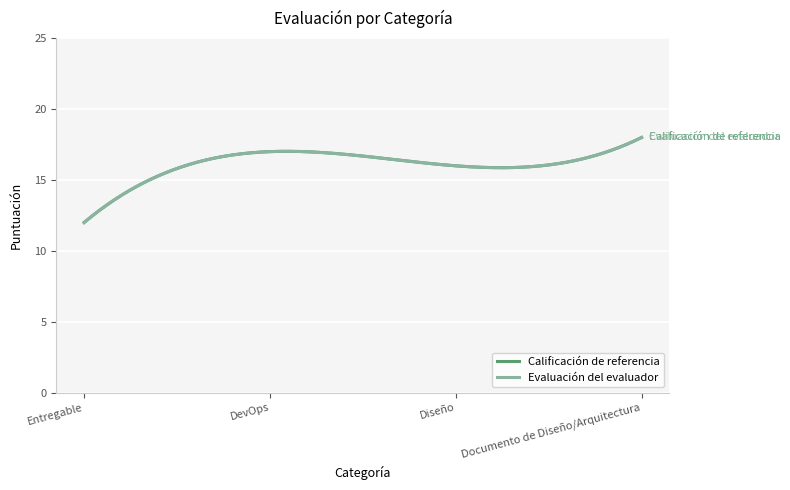

Is this an area chart (filled region under the line)?

No